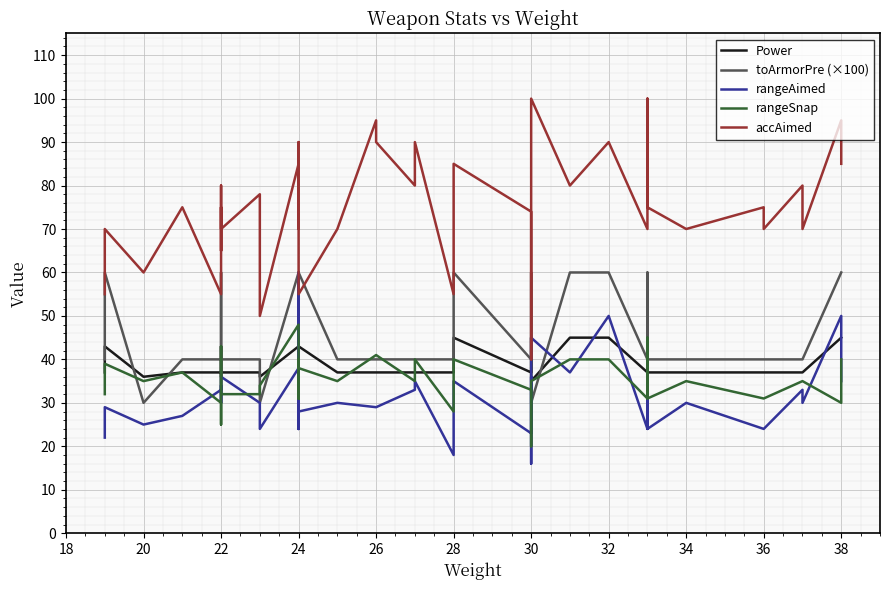

What is the label of the 35th point from the right?

22